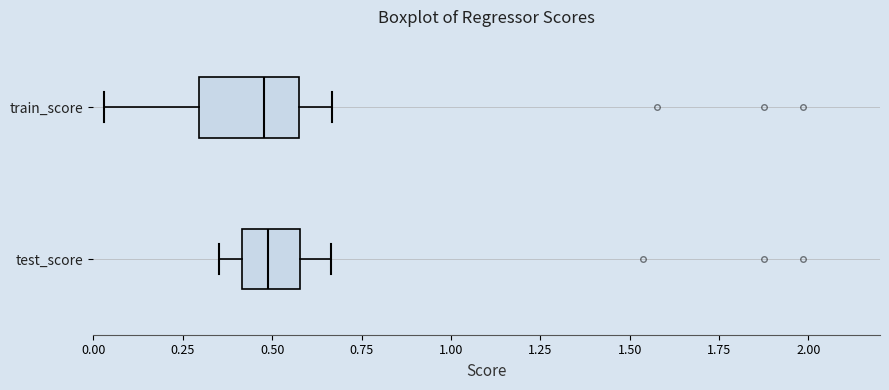

Comparing the boxes themselves (not the whiskers), which one is the widest?

train_score